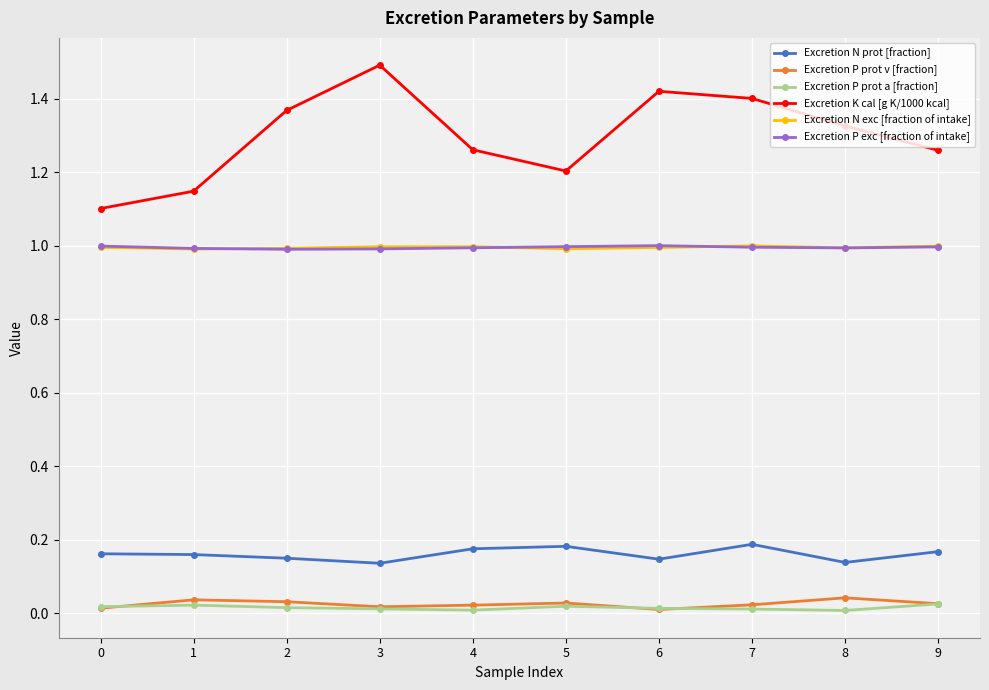

What are all the series names shown in the legend?

Excretion N prot [fraction], Excretion P prot v [fraction], Excretion P prot a [fraction], Excretion K cal [g K/1000 kcal], Excretion N exc [fraction of intake], Excretion P exc [fraction of intake]